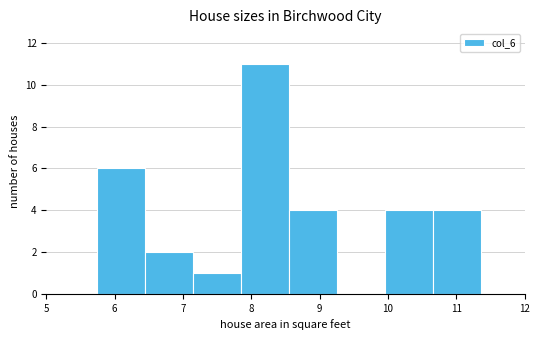

Which range on the x-axis has the tallest bar?

7.9 to 8.6